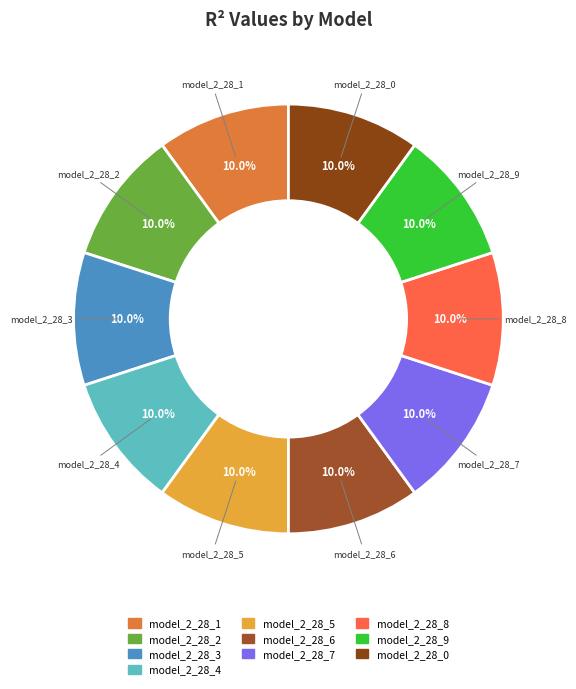

Does any single category account for the majority?

No